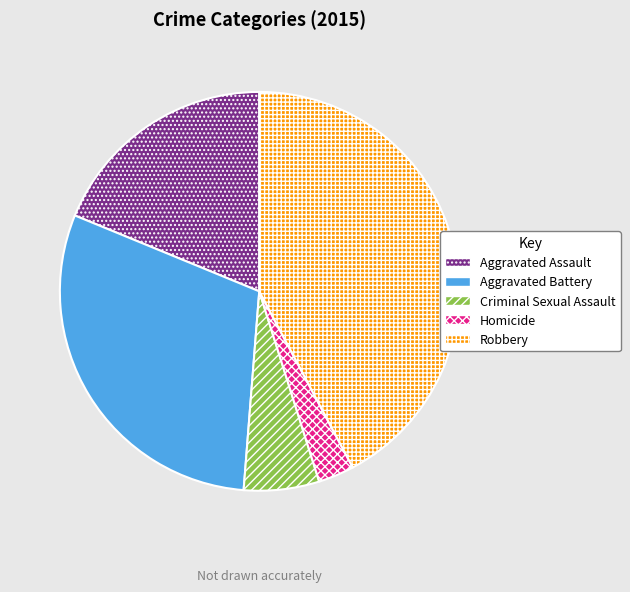

Rank the categories by value from lowest to highest.

Homicide, Criminal Sexual Assault, Aggravated Assault, Aggravated Battery, Robbery